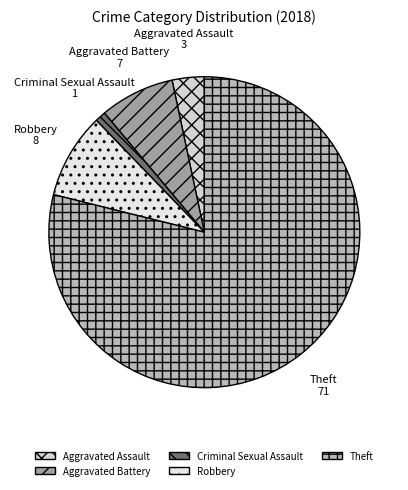

Is the sum of Criminal Sexual Assault and Theft greater than half?

Yes